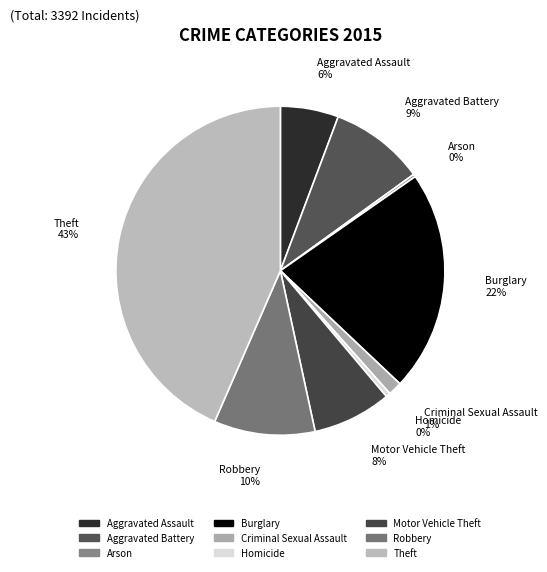

What percentage is the Robbery slice, to the nearest percent?

10%